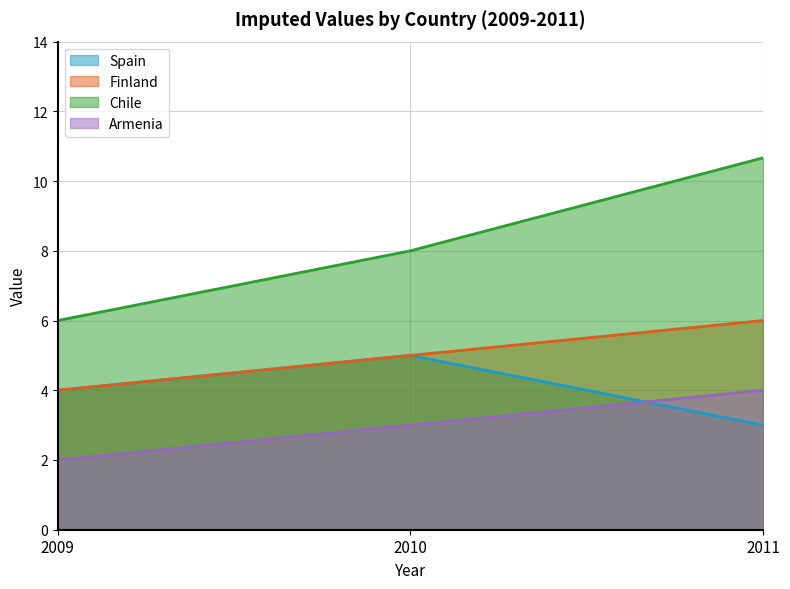

List the series in order of their peak value, highest first.

Chile, Finland, Spain, Armenia